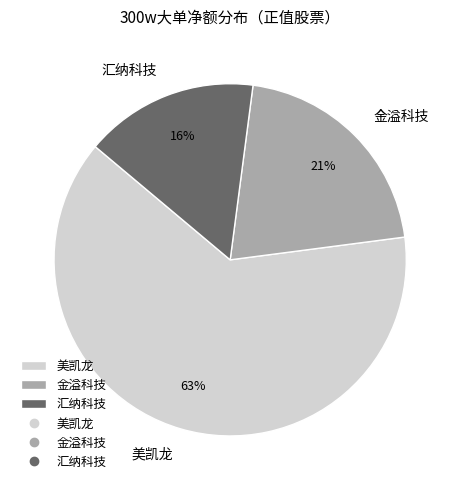

How many segments does this pie chart have?

3